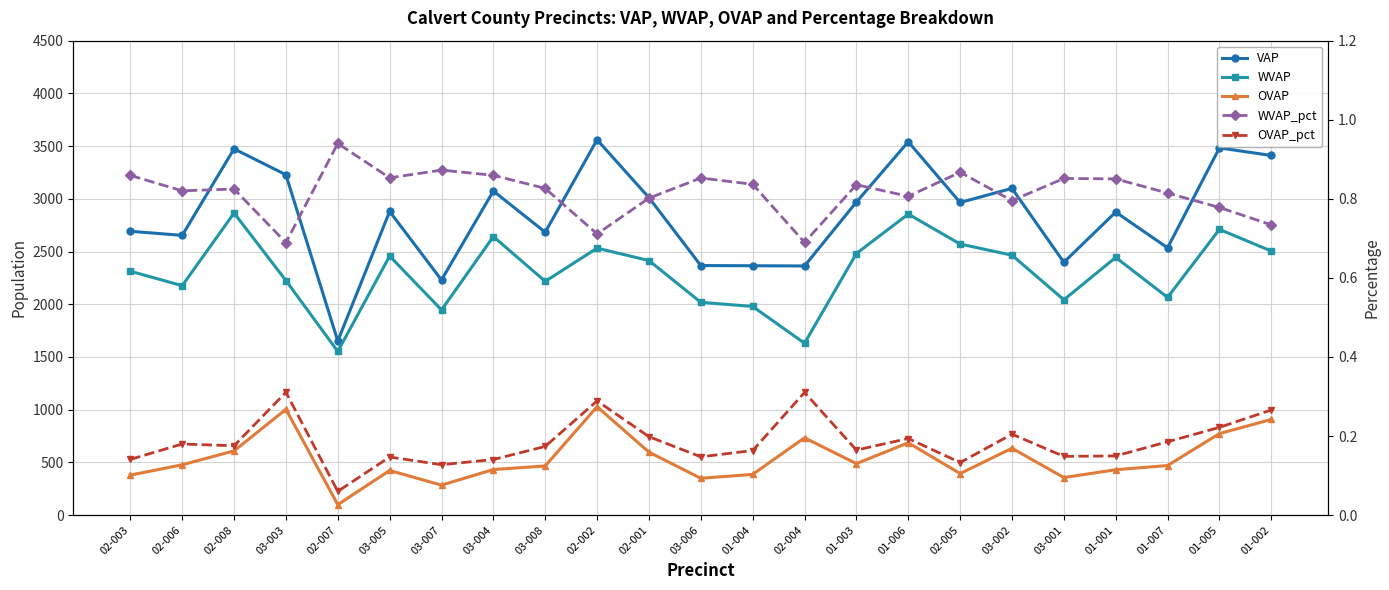

True or false: VAP has a value of 1025.0 at 03-007.

False